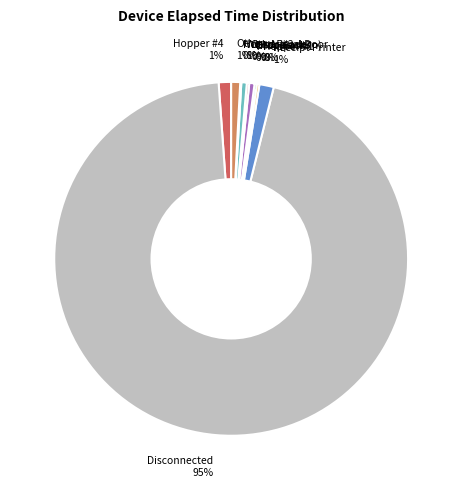

To the nearest percent, what is the average slice percentage?

10%